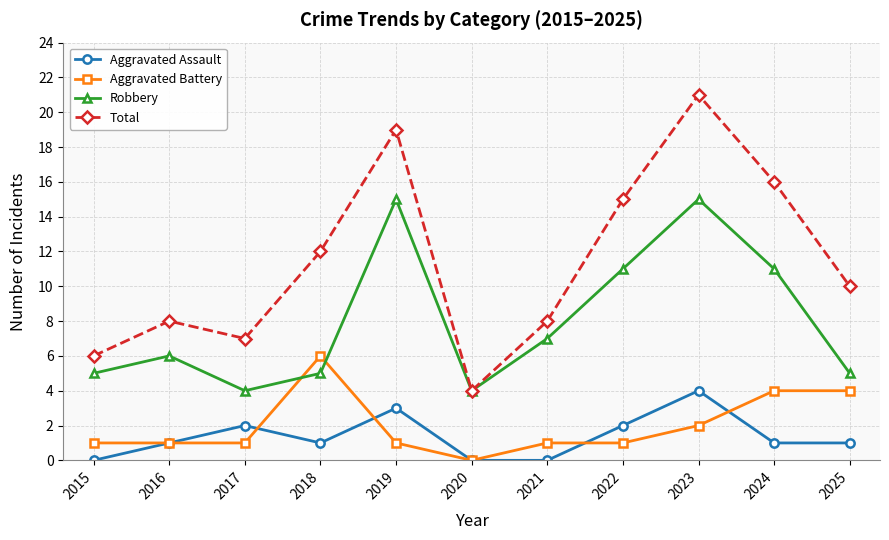

The Total series shows 19 at 2018. True or false?

False